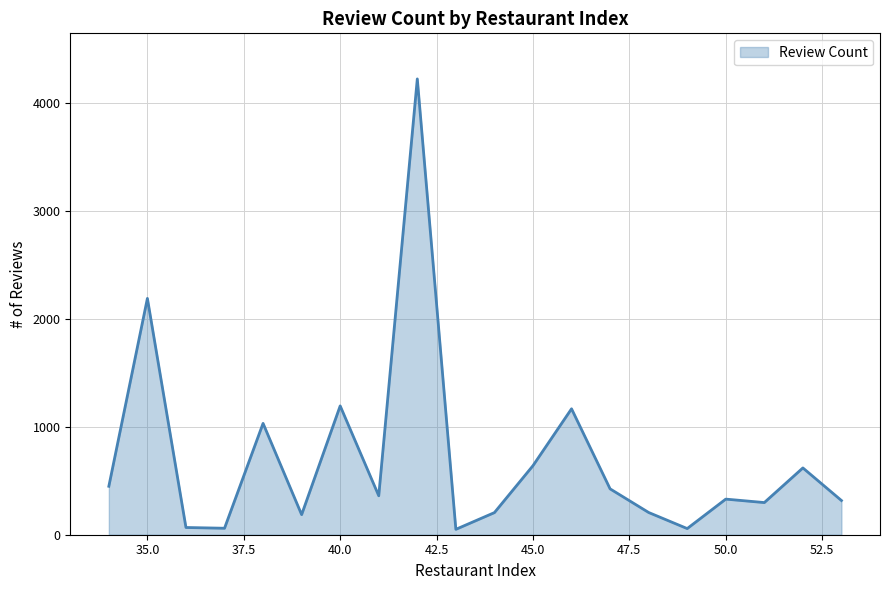

What is the greatest value displayed?

4224